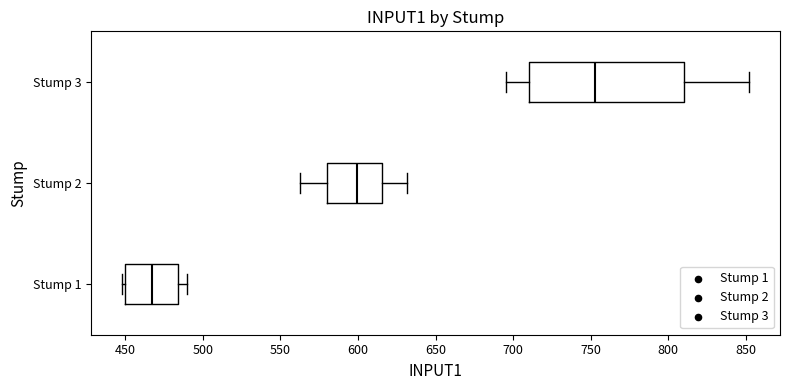

Where is the left edge of the box for Stump 2 on the x-axis? The values are not printed on the chart, so give them approximately, as read against the axis.

580